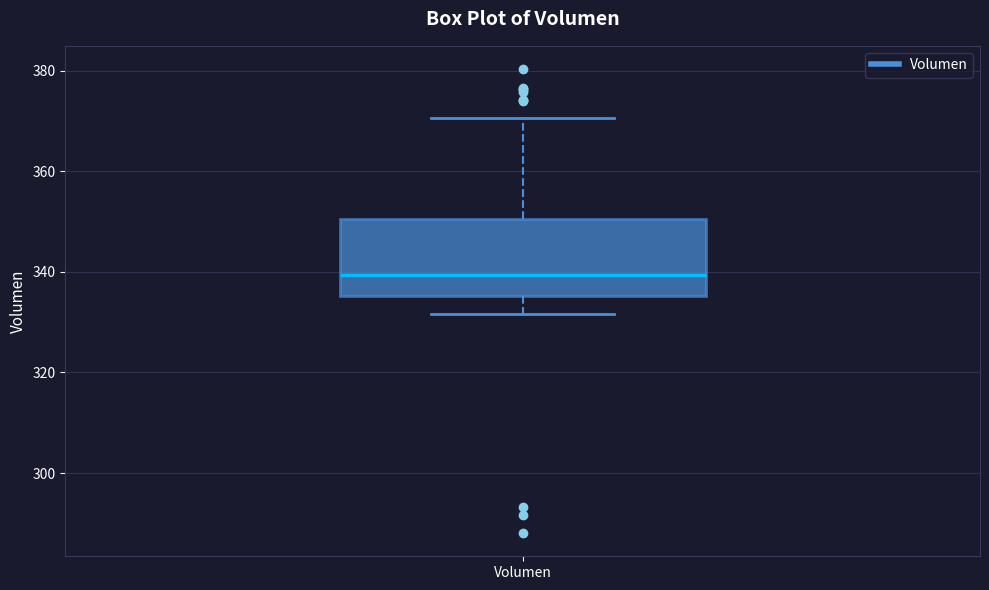

Read this box plot against the y-axis: the position of the median line, the range covered by the box, and the ends of both whiskers. The values are not printed on the chart, so give them approximately, as read against the axis.

median 340, box 336 to 350, whiskers 332 to 370